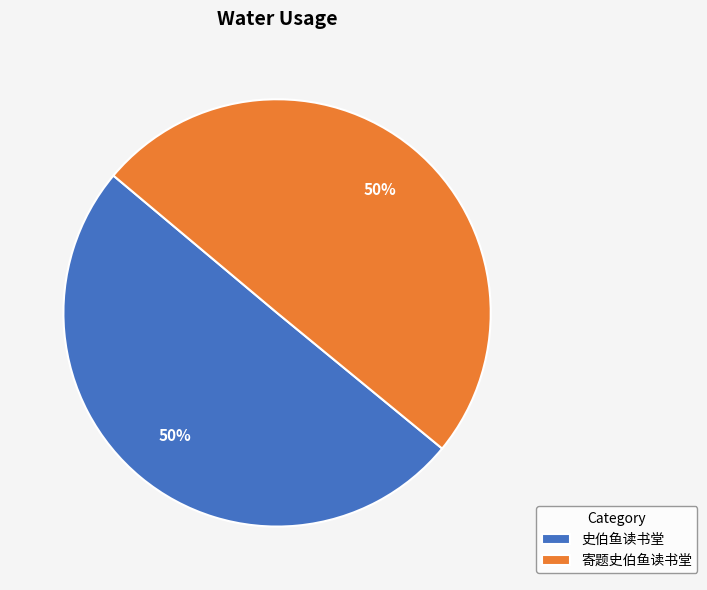

Is the sum of 史伯鱼读书堂 and 寄题史伯鱼读书堂 greater than half?

Yes